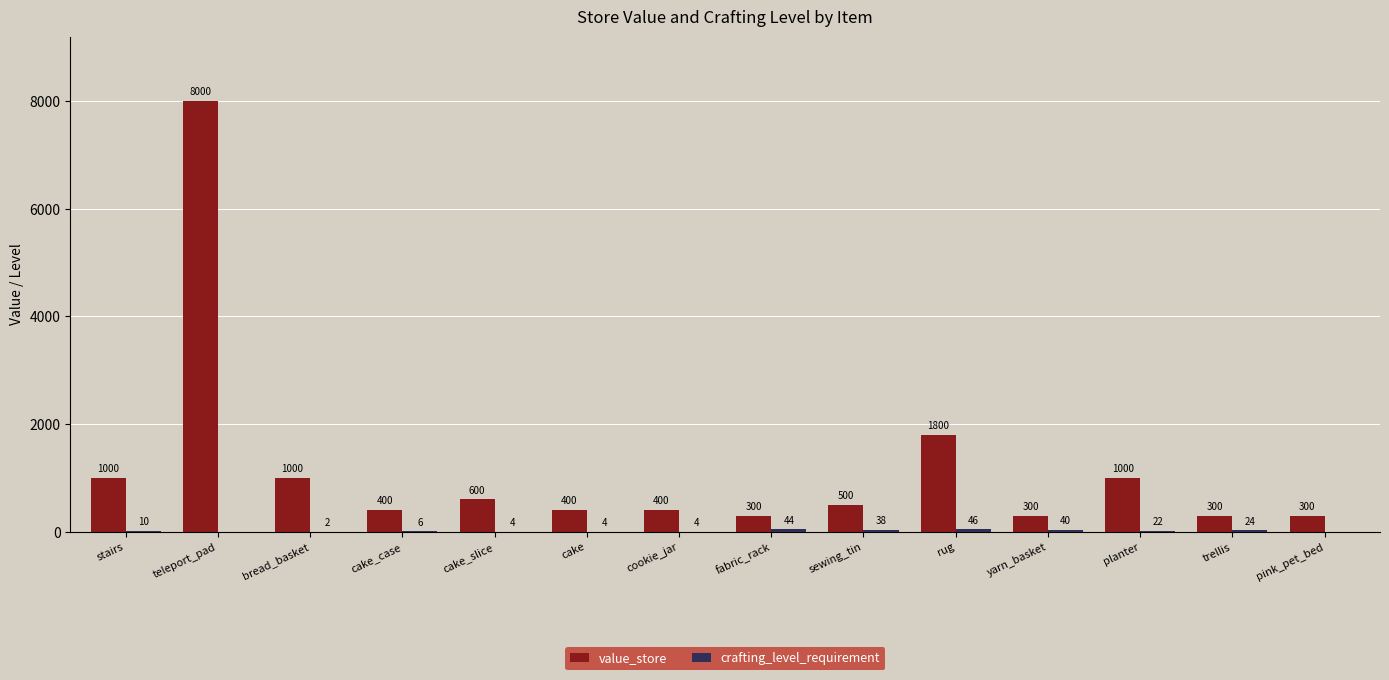

How many groups of bars are there?

14